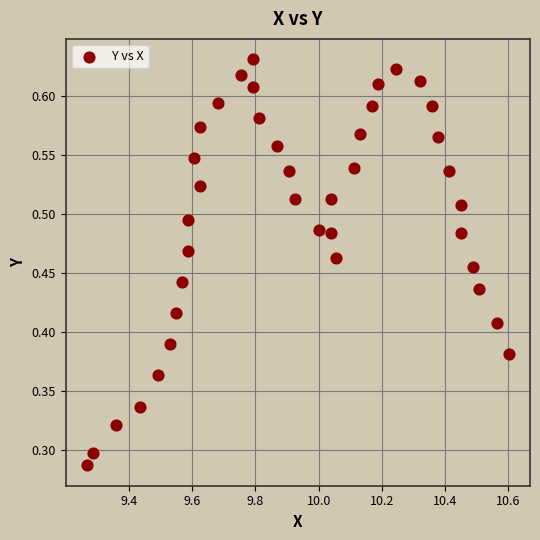

What is the range of X values (max minus min)?

1.3